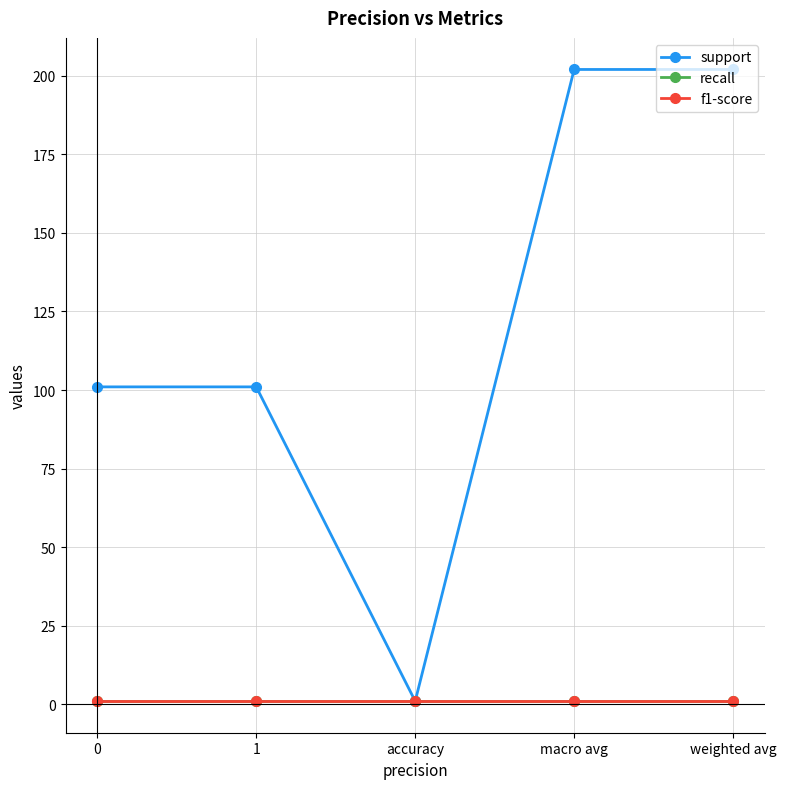

The value of support at weighted avg is 294. True or false?

False